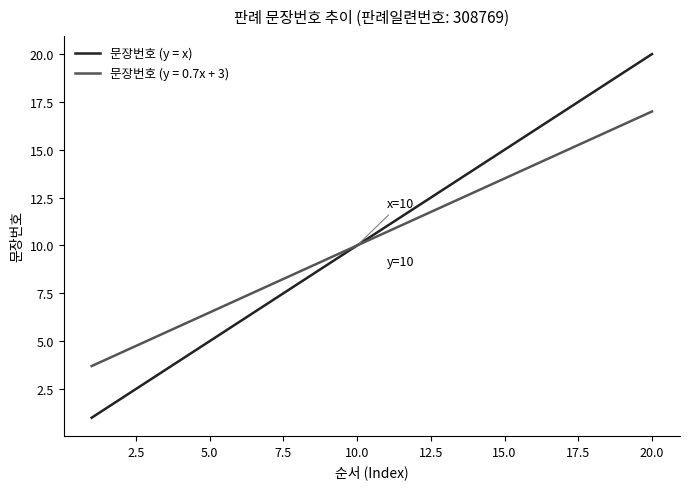

Rank the series by their maximum value, from lowest to highest.

문장번호 (y = 0.7x + 3), 문장번호 (y = x)